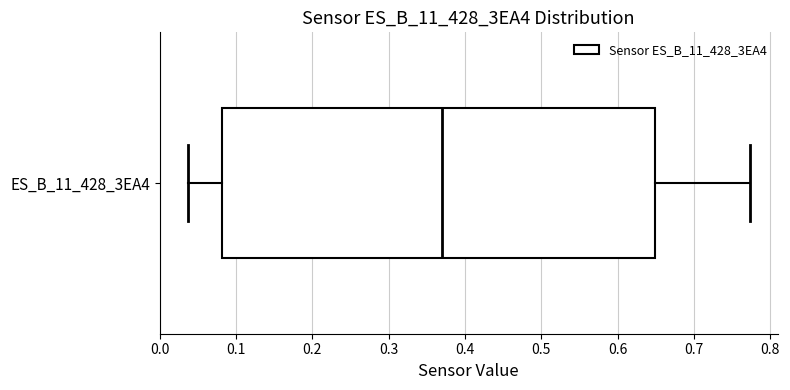

Read this box plot against the x-axis: the position of the median line, the range covered by the box, and the ends of both whiskers. The values are not printed on the chart, so give them approximately, as read against the axis.

median 0.37, box 0.08 to 0.65, whiskers 0.04 to 0.77